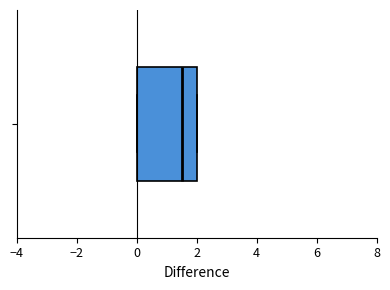

Transcribe this box plot: give where the median line is, the range the box spans, and where the two whiskers end, as read against the x-axis. The values are not printed on the chart, so give them approximately, as read against the axis.

median 1.6, box 0.0 to 2.0, whiskers 0.0 to 2.0